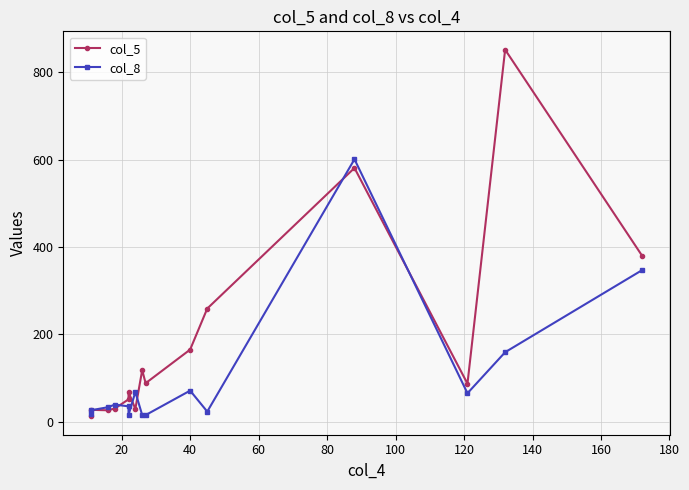

How many values in the col_5 series are below 87?

7